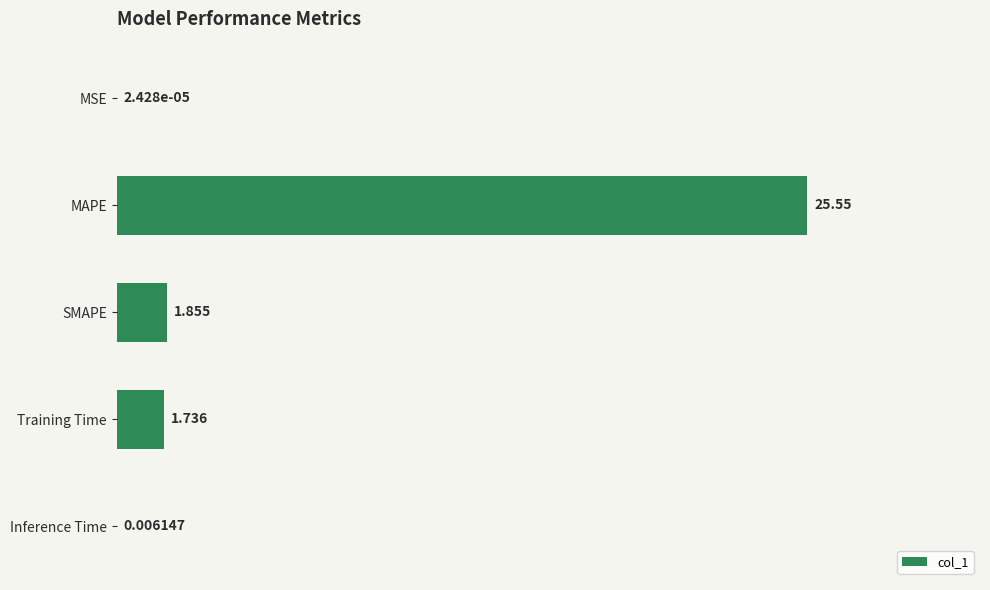

At which label is the value closest to 12?

SMAPE